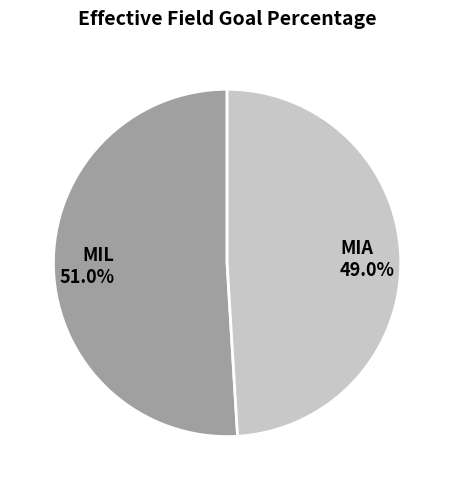

Is it true that MIA is 62% of the pie?

False